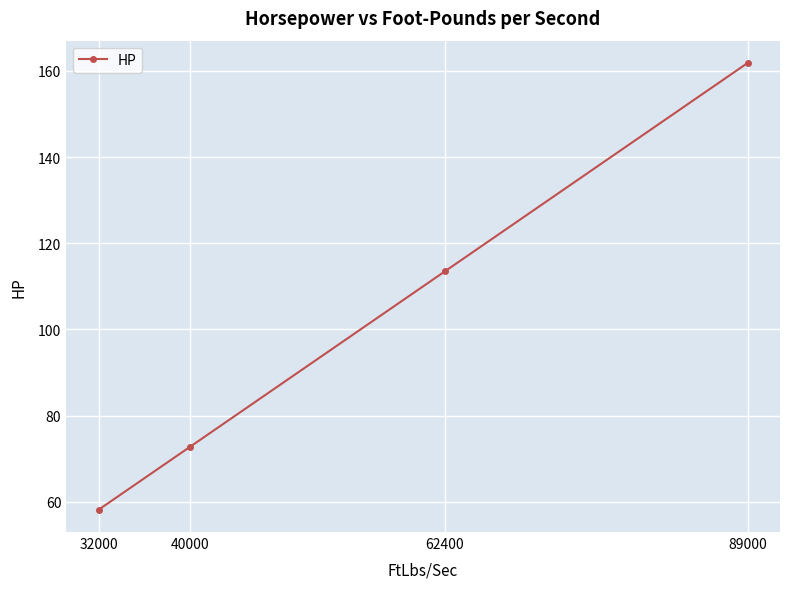

List the labels in order of value, smallest first.

32000, 40000, 62400, 89000